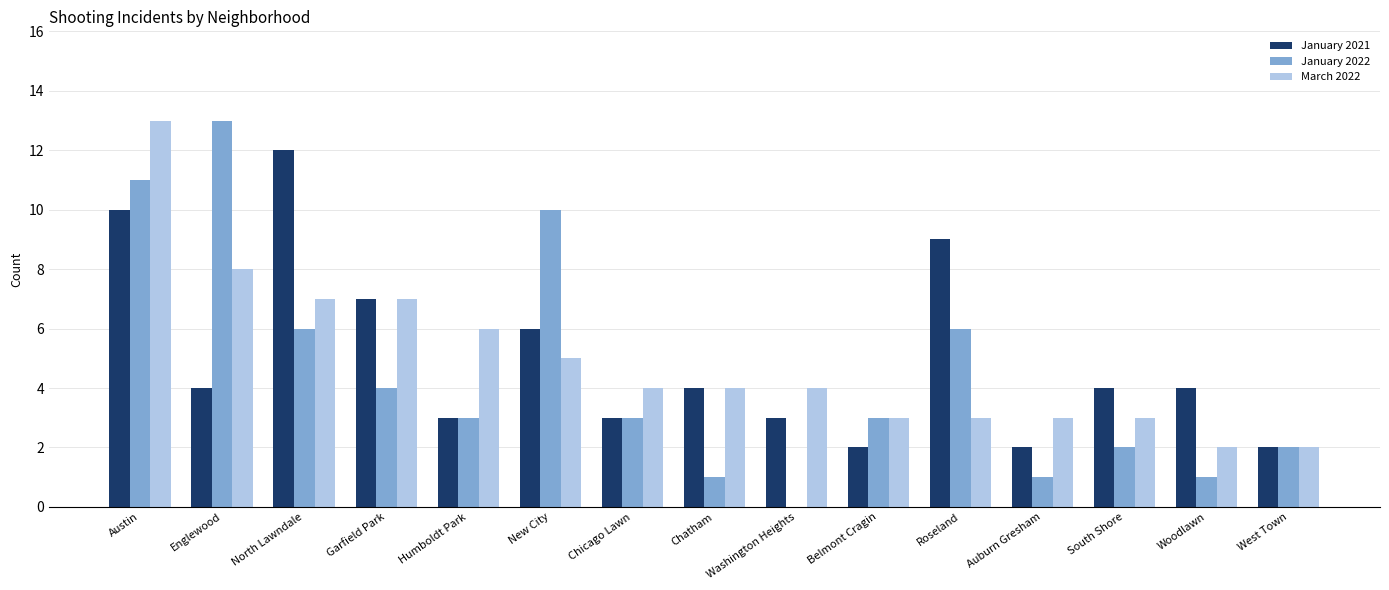

Reading right to left, list all the values displayed in this chart.

January 2021: 2	4	4	2	9	2	3	4	3	6	3	7	12	4	10
January 2022: 2	1	2	1	6	3	0	1	3	10	3	4	6	13	11
March 2022: 2	2	3	3	3	3	4	4	4	5	6	7	7	8	13